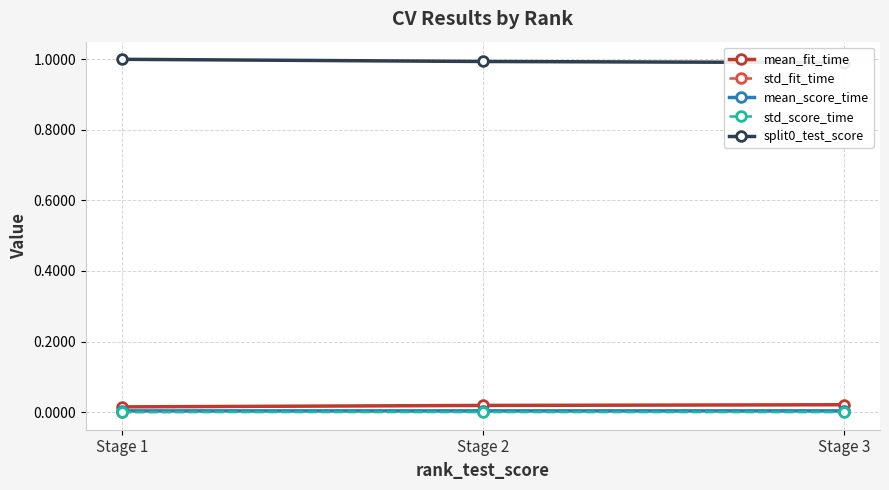

How many mean_score_time values are between 0 and 1?

3